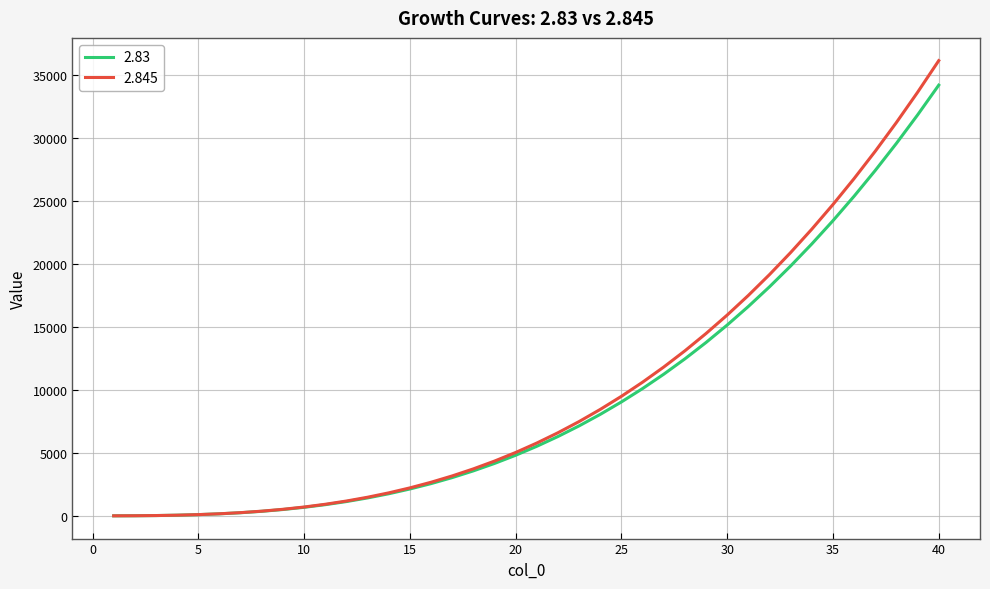

Rank the series by their maximum value, from highest to lowest.

2.845, 2.83